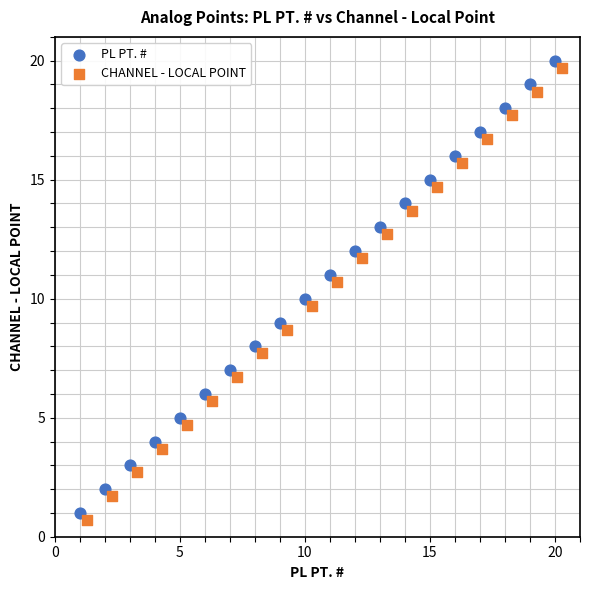

Which series reaches the minimum Y coordinate?

CHANNEL - LOCAL POINT